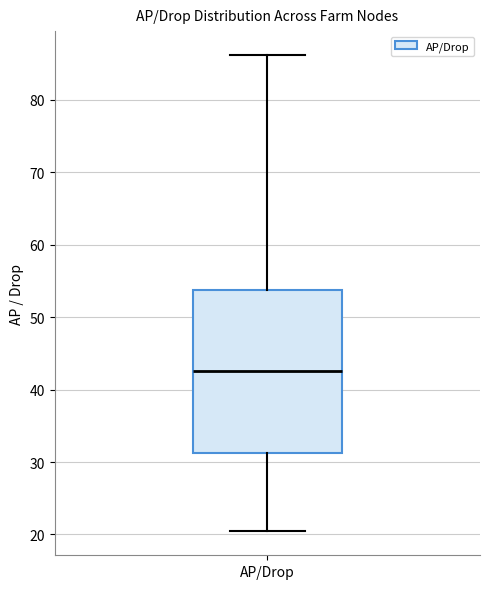

Where is the upper edge of the box for AP/Drop on the y-axis? The values are not printed on the chart, so give them approximately, as read against the axis.

54